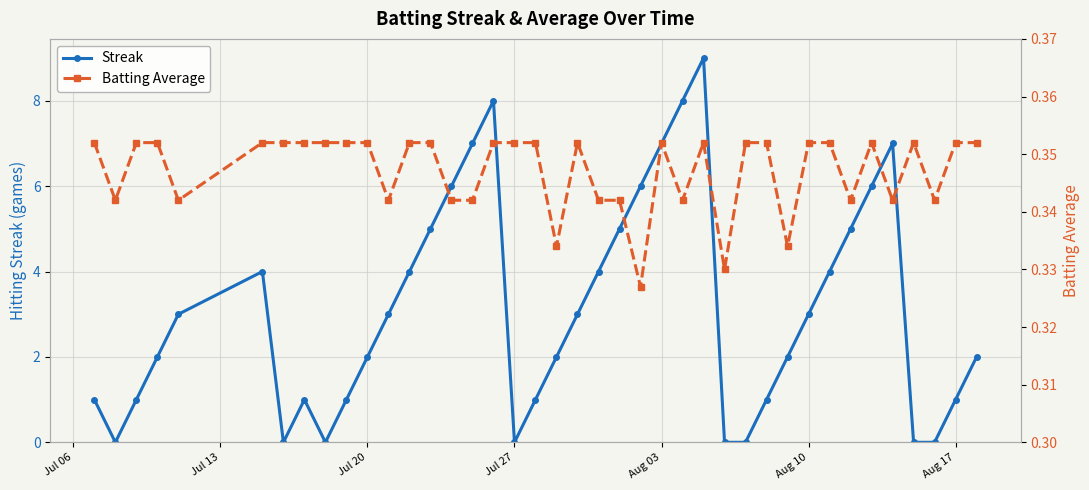

What is the value of the Batting Average point at the 7th from the left?

0.4